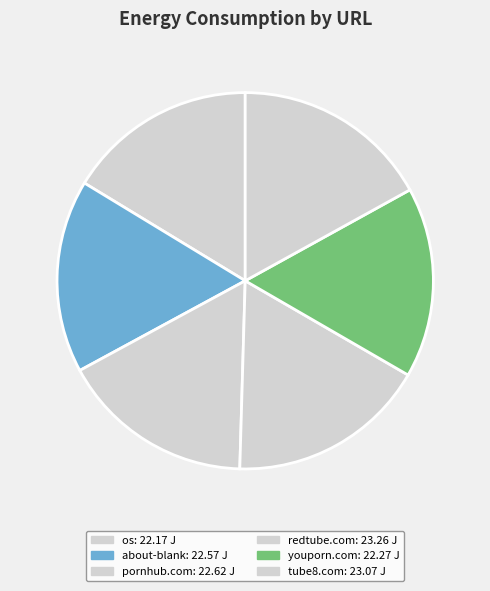

Which category has the smallest portion of the pie?

os